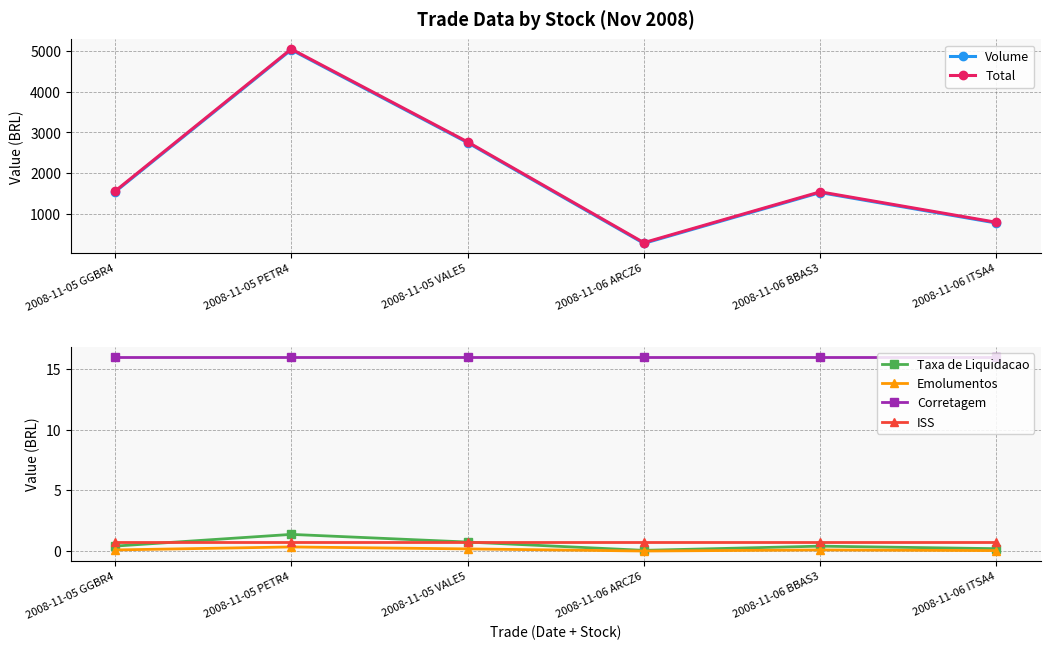

True or false: Corretagem and Total intersect in this chart.

False